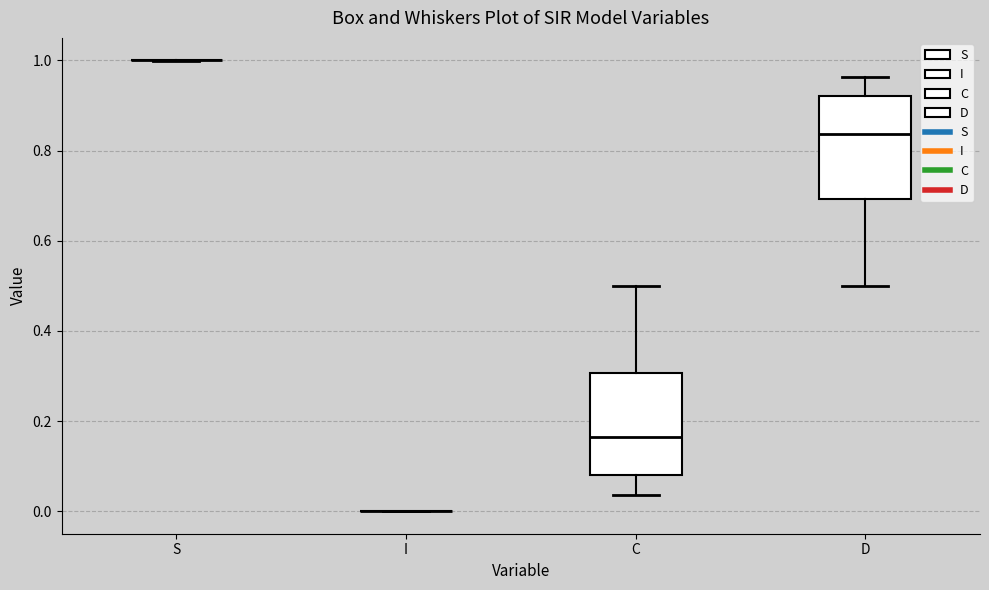

Where does the median line of the box for D sit on the y-axis? The values are not printed on the chart, so give them approximately, as read against the axis.

0.84